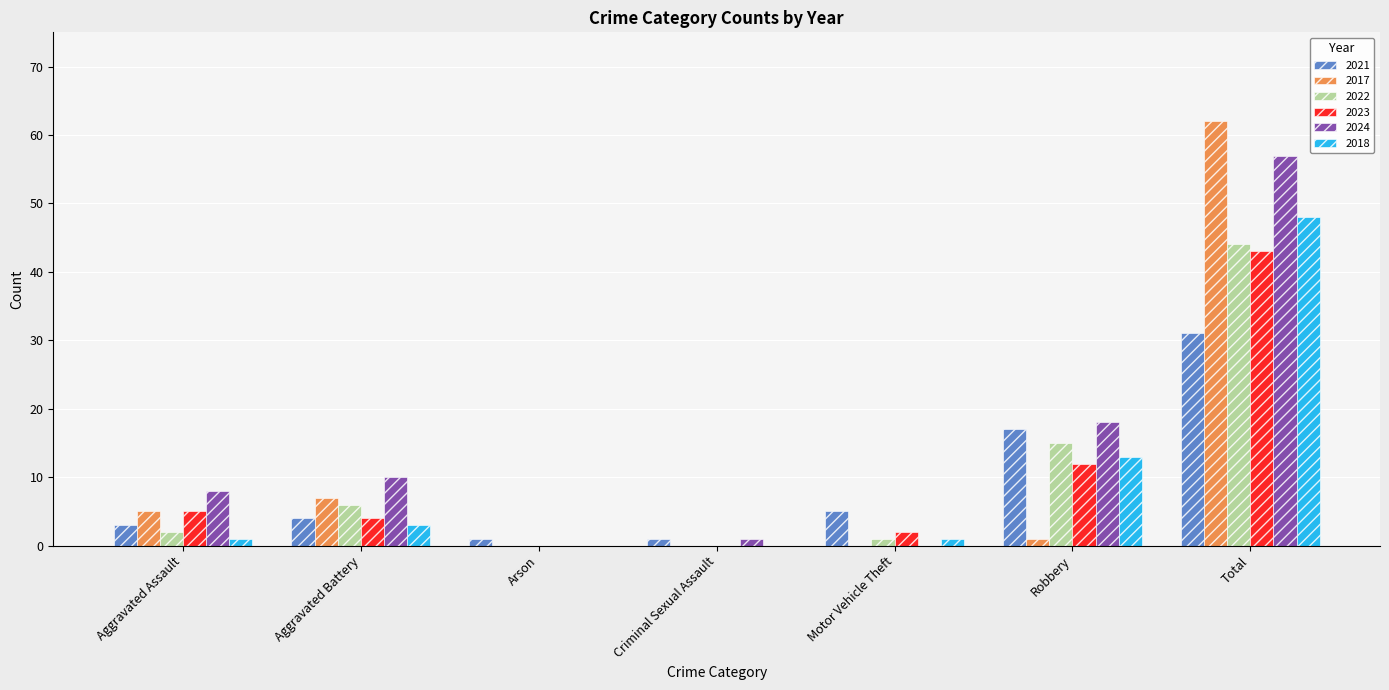

At which label is 2023 closest to 21?

Robbery